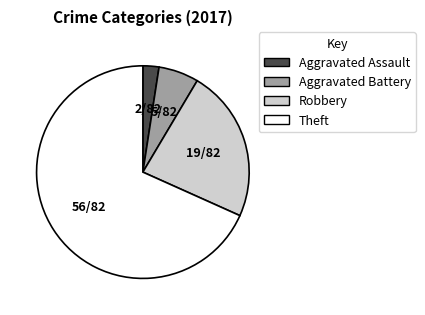

Is there any slice that represents more than half of the pie?

Yes